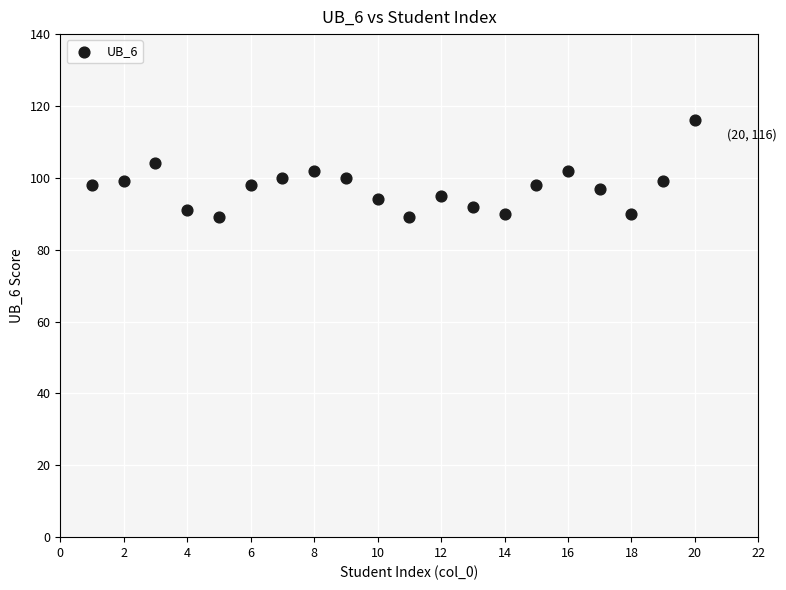

What is the range of Y values (max minus min)?

27